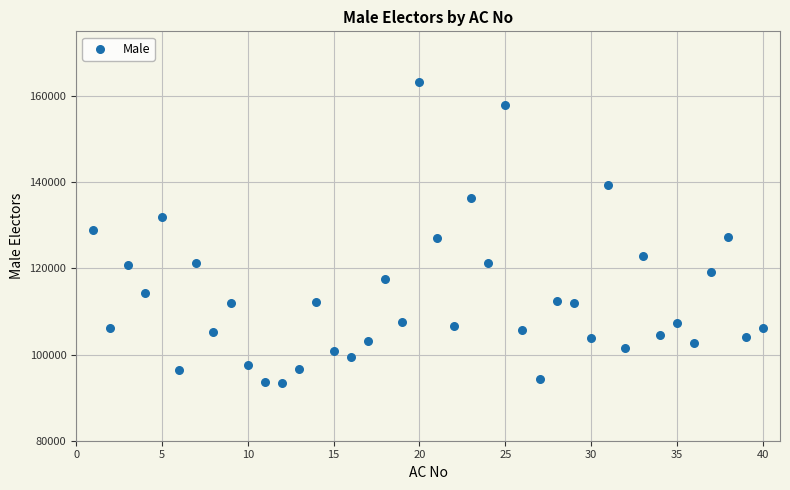

What is the range of Y values (max minus min)?

70001